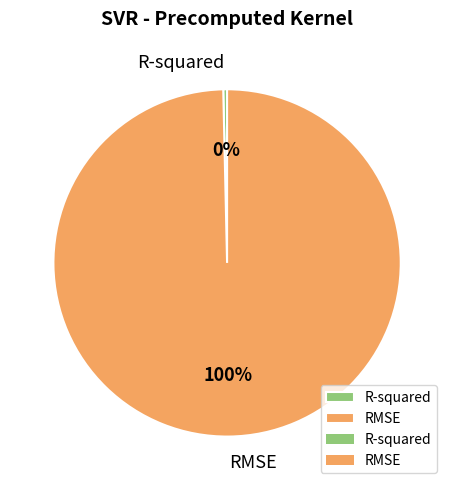

Is it true that RMSE is 100% of the pie?

True